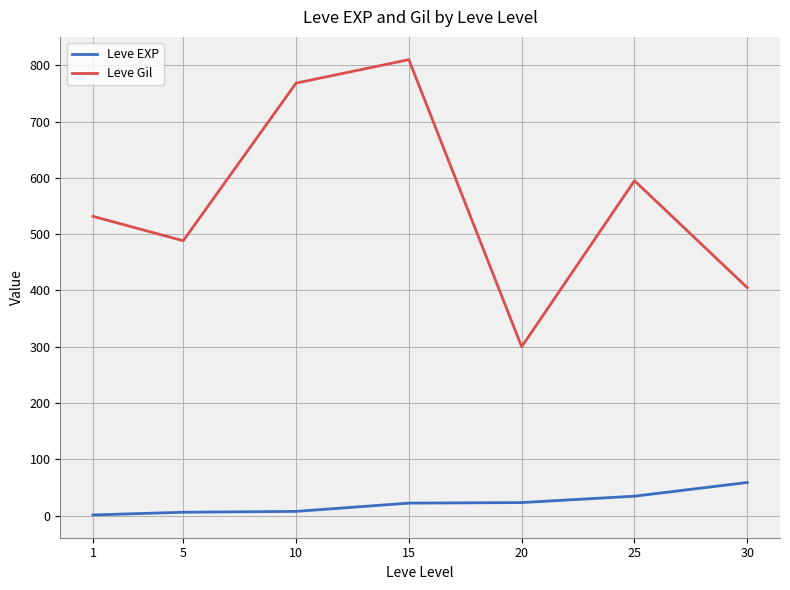

What is the highest value of the Leve Gil series?

810.0